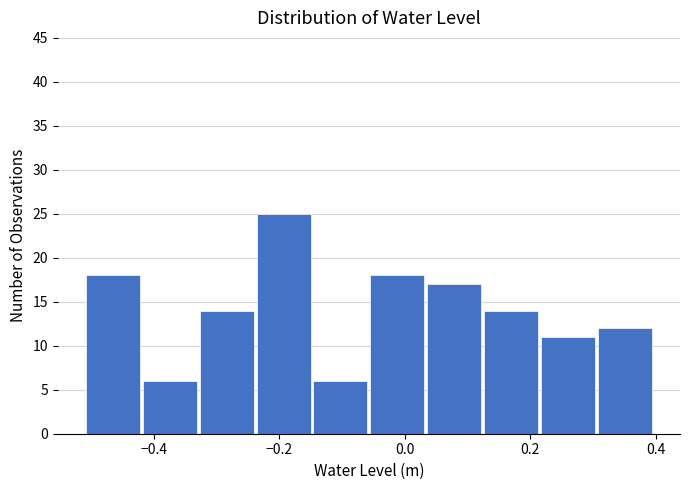

Reading left to right, list every bar in this chart as the range it spans on the x-axis followed by its height. Neither the bar edges nor the heights are printed on the chart, so give them approximately, as read against the axes.

-0.50 to -0.42: 18
-0.42 to -0.32: 6
-0.32 to -0.24: 14
-0.24 to -0.14: 25
-0.14 to -0.06: 6
-0.06 to 0.04: 18
0.04 to 0.12: 17
0.12 to 0.22: 14
0.22 to 0.30: 11
0.30 to 0.40: 12